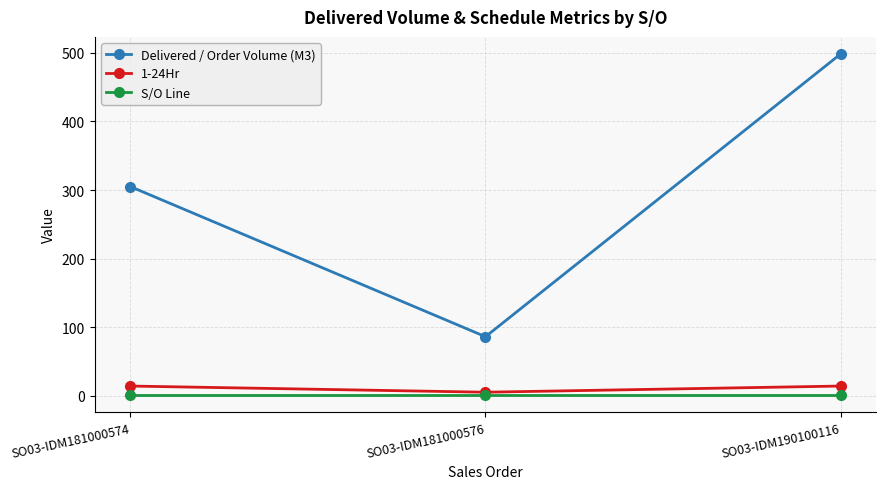

Which series has the widest spread of values?

Delivered / Order Volume (M3)